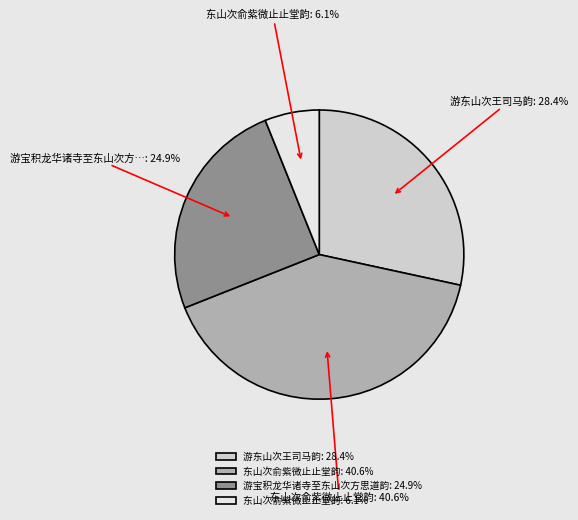

What percentage do 东山次俞紫微止止堂韵: 6.1% and 游东山次王司马韵: 28.4% together represent?

34.5%